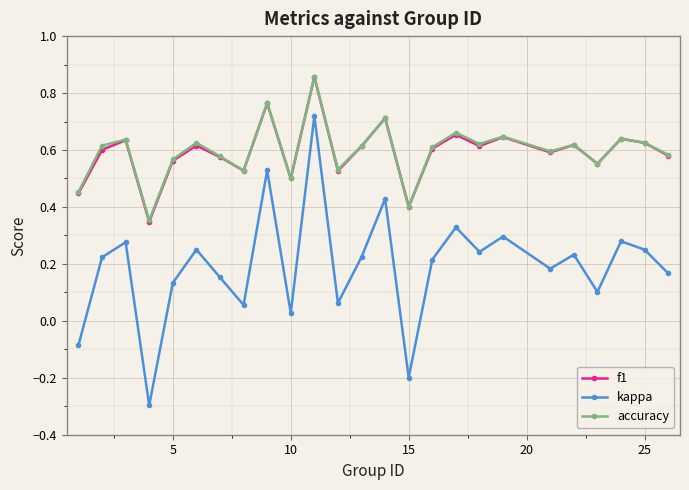

Count the f1 values in the range 0 to 1.

25